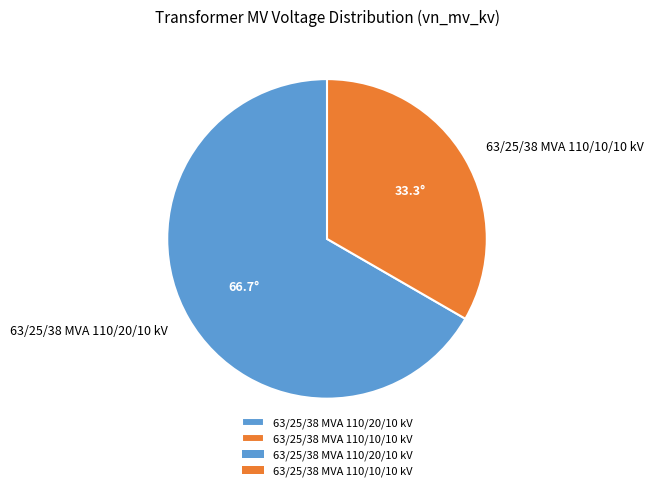

Which category has the smallest portion of the pie?

63/25/38 MVA 110/10/10 kV